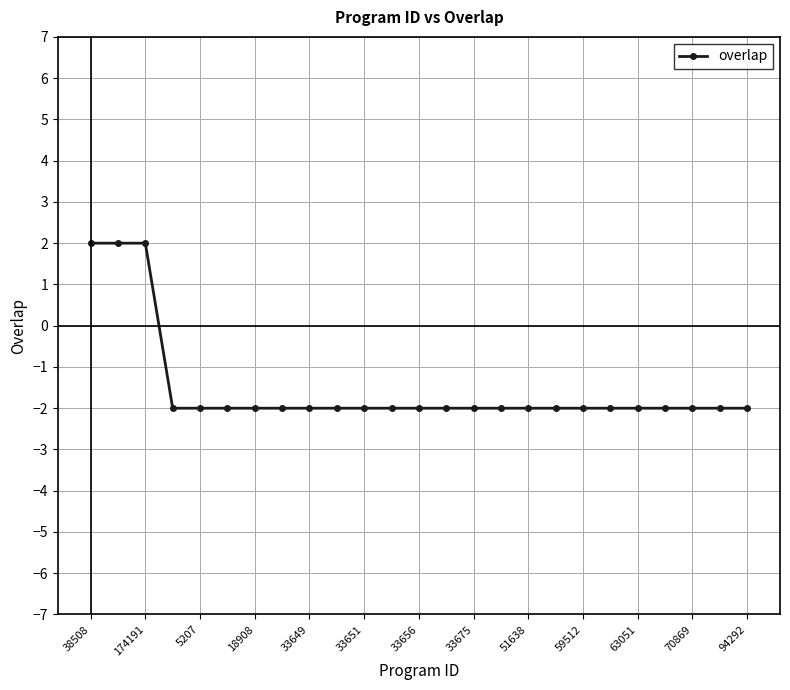

What is the value of the 12th point from the left?

-2